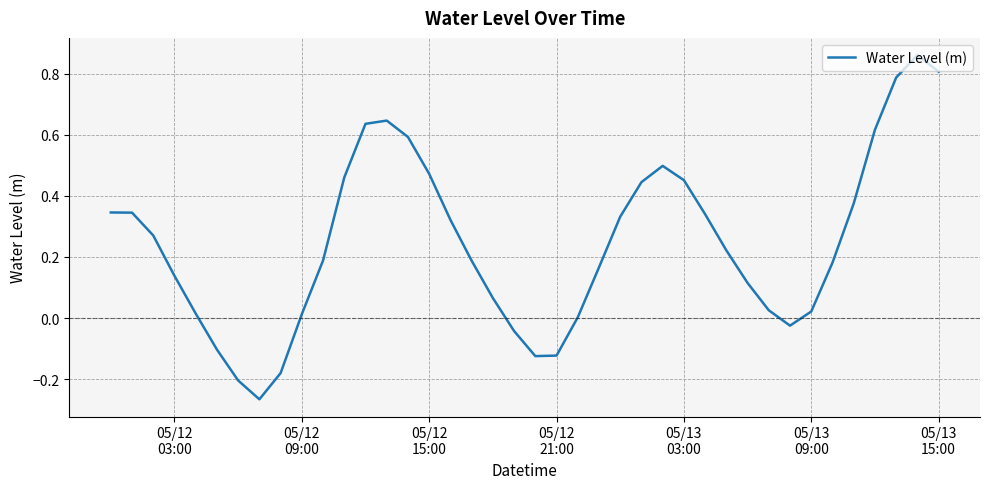

What is the difference between the maximum and minimum values?

1.1